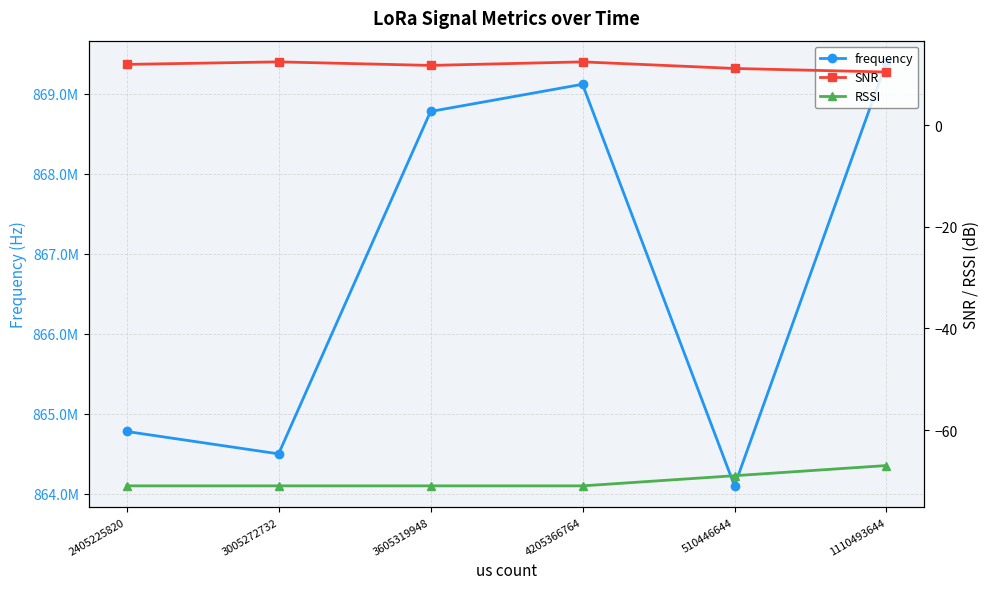

What is the difference between the highest and lowest values at 510446644?

864100069.0